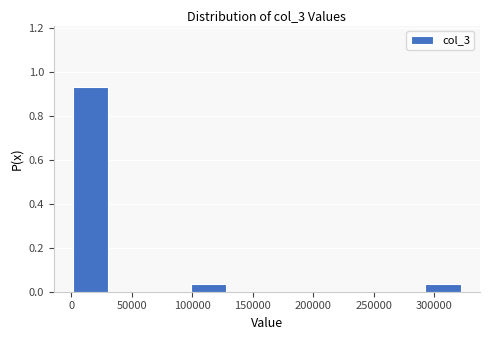

Reading left to right, list every bar in this chart as the range it spans on the x-axis followed by its height. Neither the bar edges nor the heights are printed on the chart, so give them approximately, as read against the axes.

0 to 30000: 0.94
30000 to 65000: 0
65000 to 95000: 0
95000 to 130000: 0.04
130000 to 160000: 0
160000 to 195000: 0
195000 to 225000: 0
225000 to 260000: 0
260000 to 290000: 0
290000 to 325000: 0.04